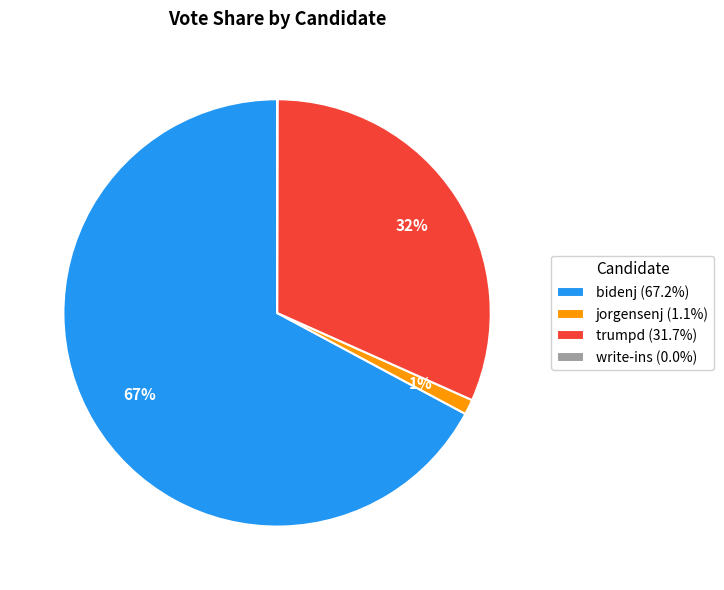

Which category has the biggest portion of the pie?

bidenj